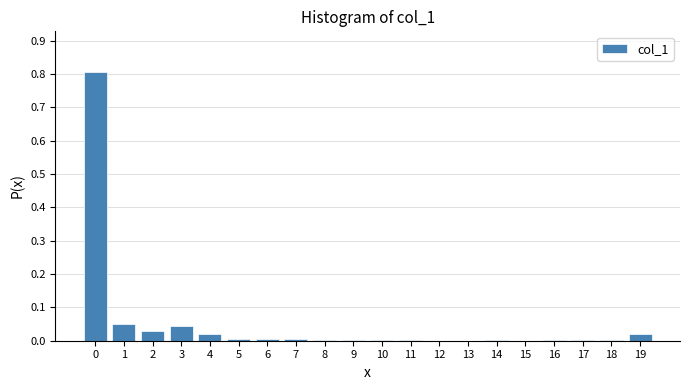

Which has a higher value, 3 or 13?

3